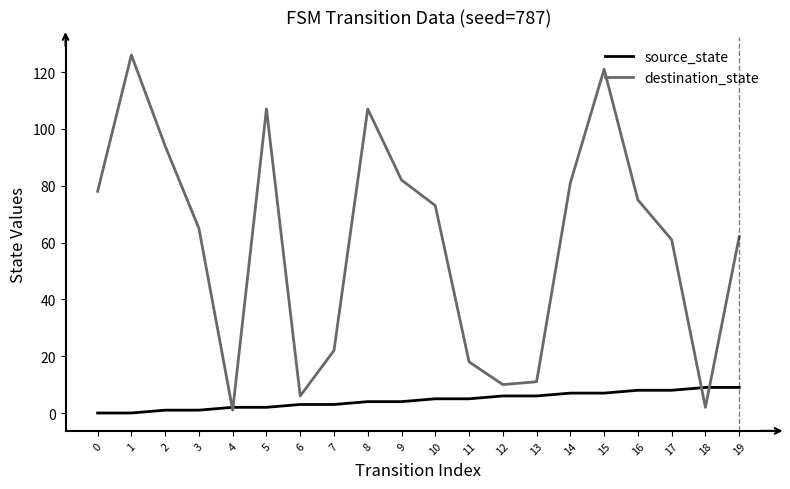

List the series in order of their peak value, lowest first.

source_state, destination_state